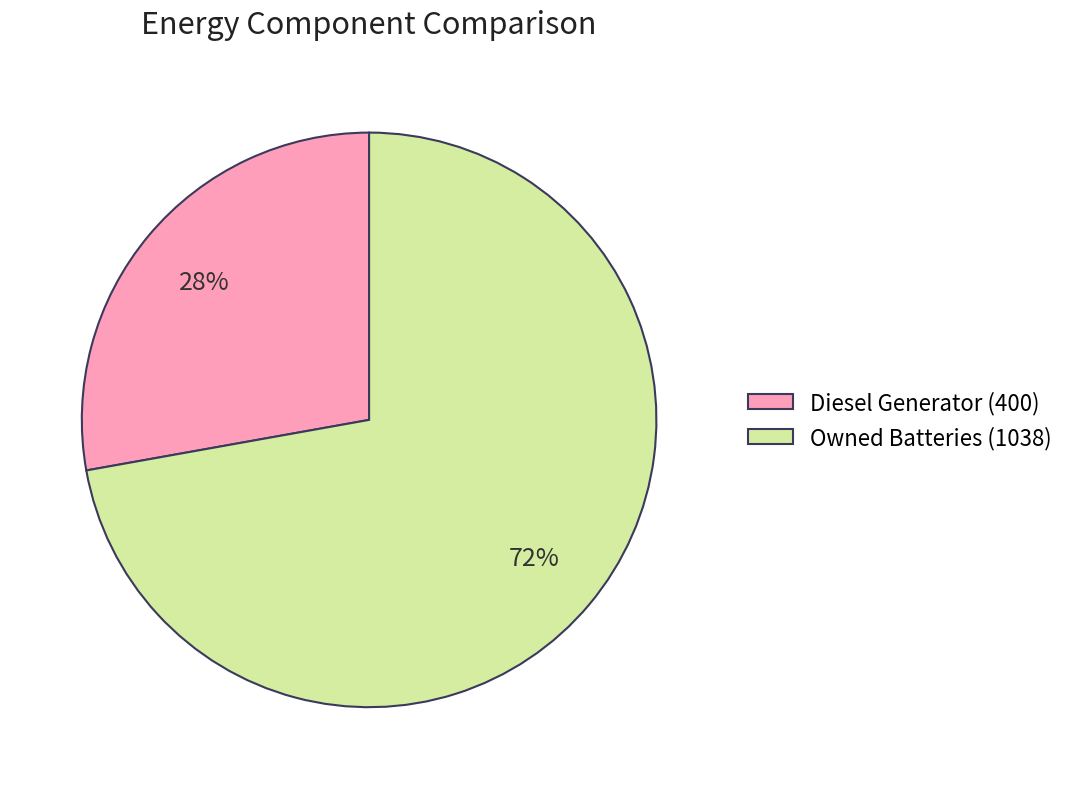

Does Owned Batteries (1038) account for over 50% of the chart?

Yes